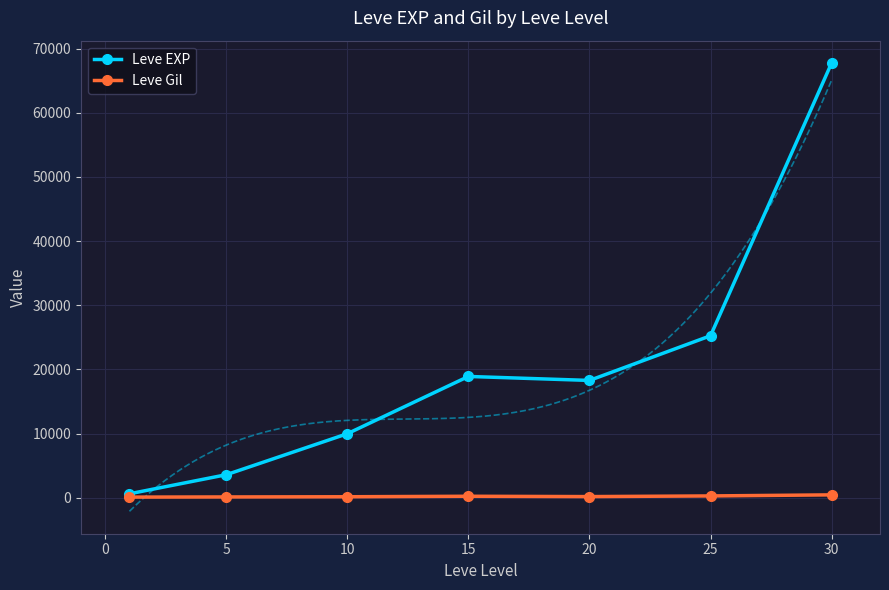

True or false: Leve EXP and Leve Gil cross at least once.

False